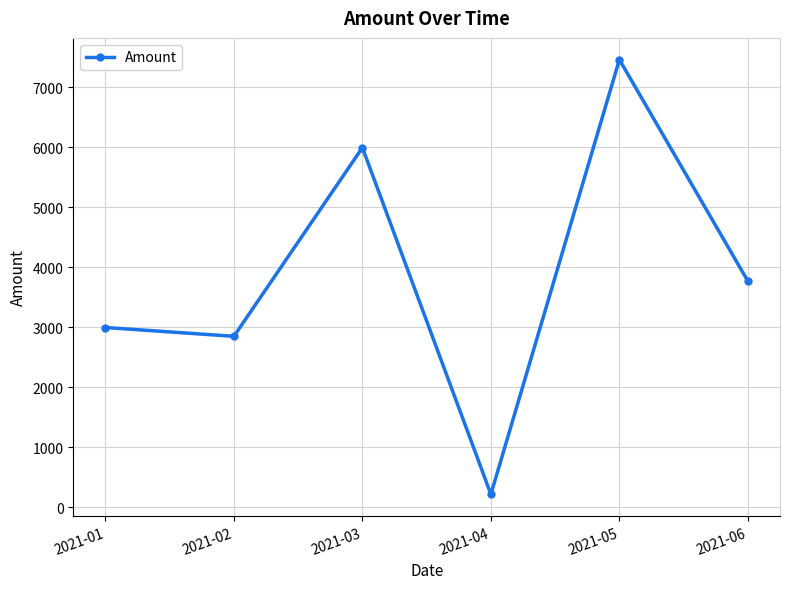

How many interior local peaks (higher than both neighbors) does the data have?

2